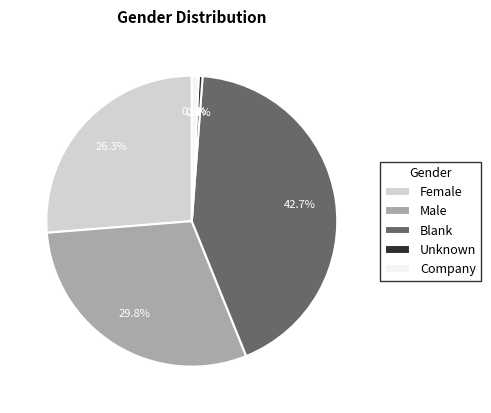

Combined, do Company and Unknown account for over 50%?

No